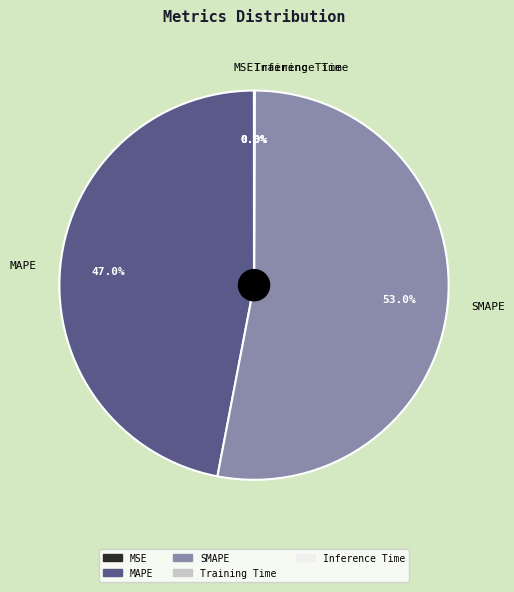

What is the majority slice?

SMAPE